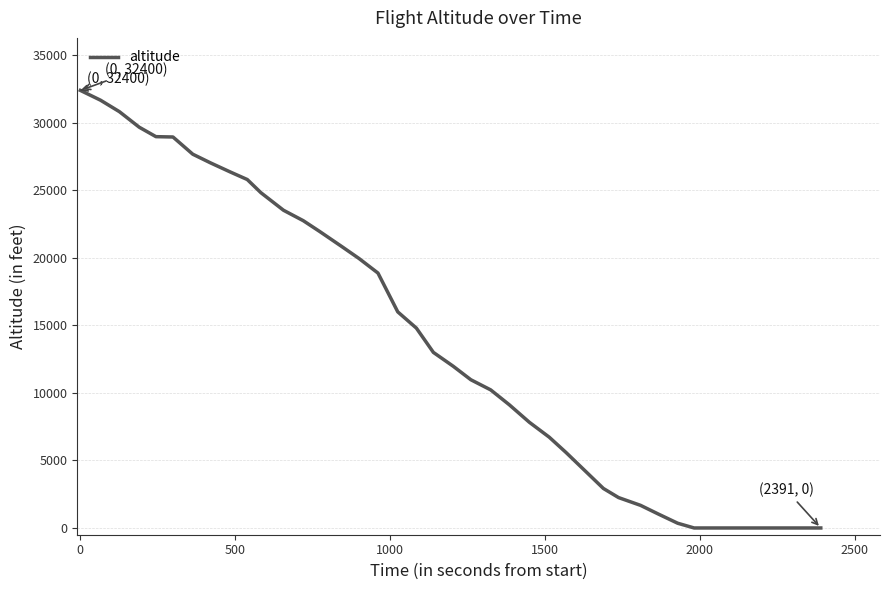

What is the greatest value displayed?

32400